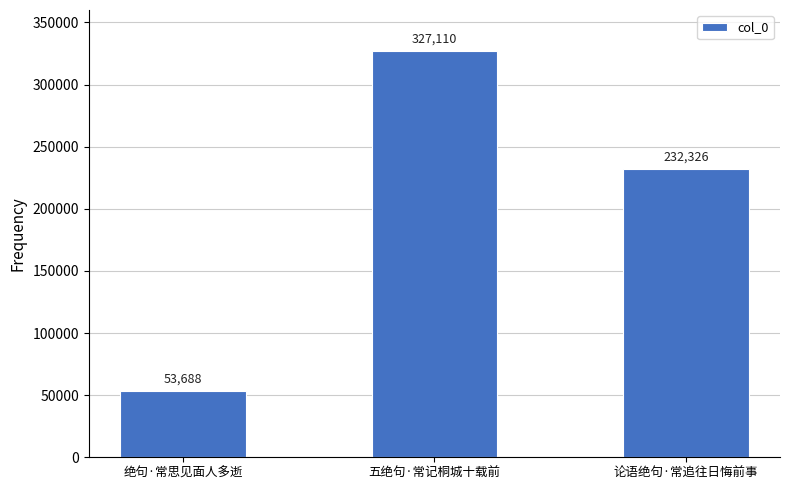

Where is the data nearest to the value 190399?

论语绝句·常追往日悔前事